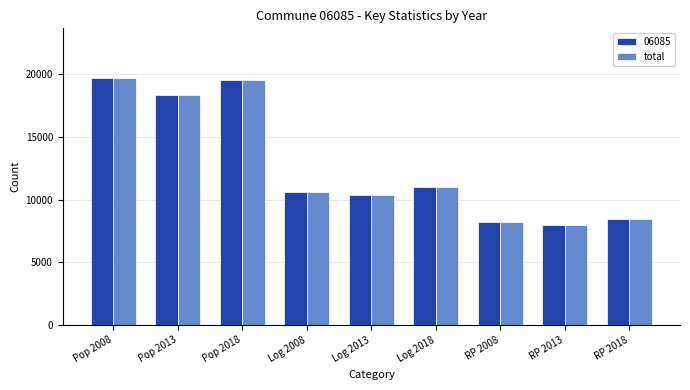

Is it true that 06085 equals 8416 at RP 2018?

True